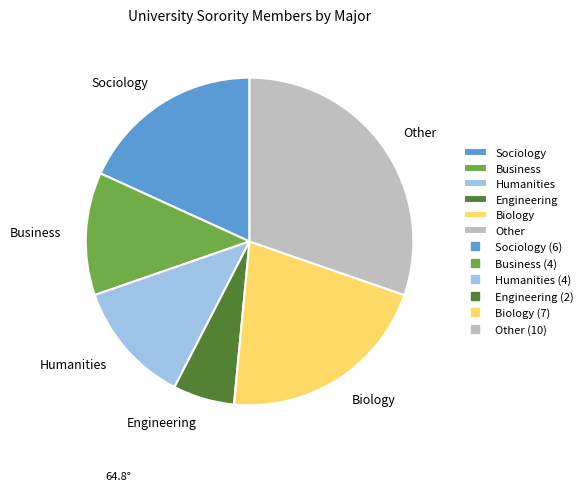

Which category has the biggest portion of the pie?

Other